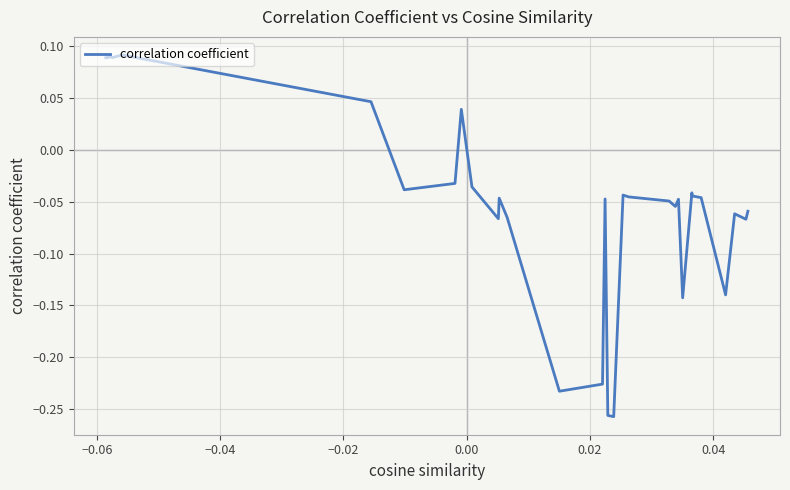

True or false: there are more than 2 points higher than both neighbors.

True